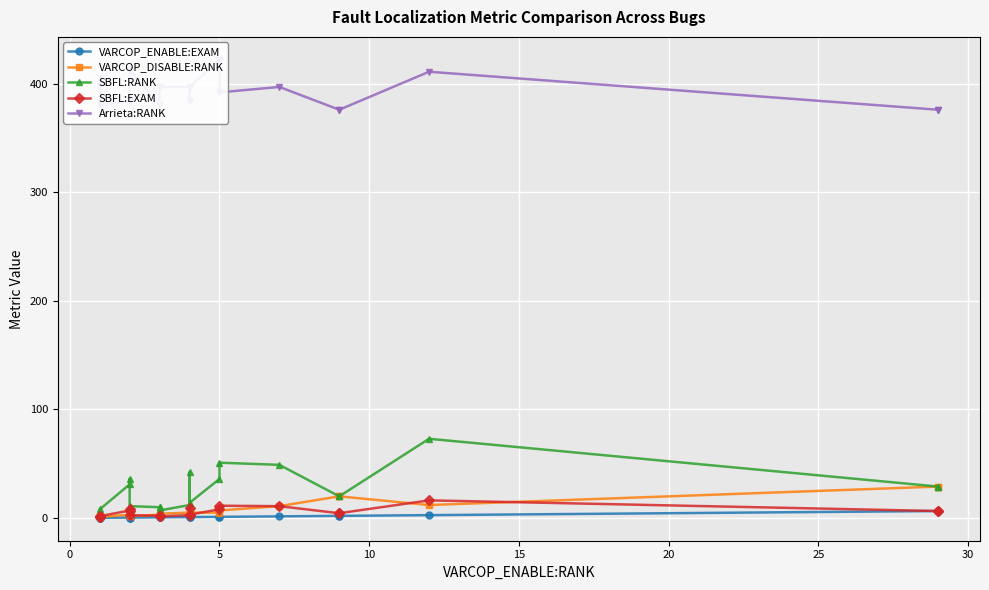

True or false: VARCOP_ENABLE:EXAM has more than 1 points higher than both neighbors.

False